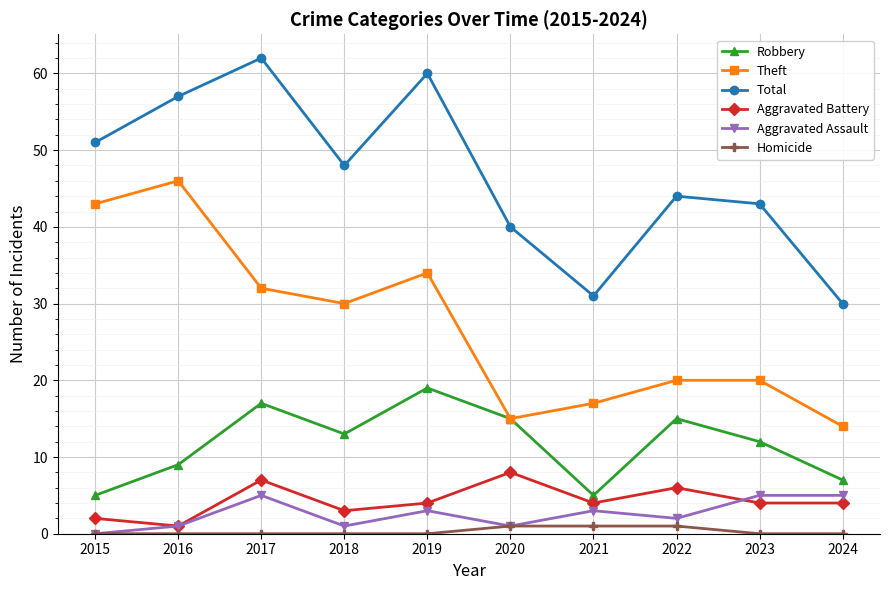

True or false: Aggravated Battery and Theft intersect in this chart.

False